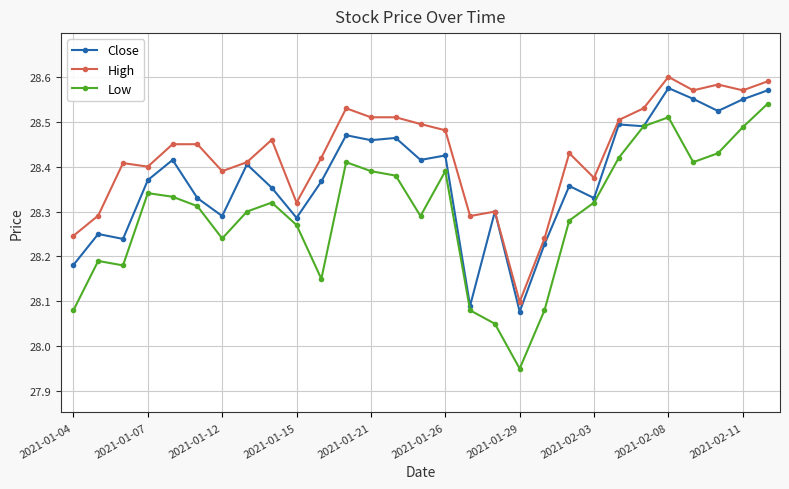

At how many categories does at least one series exceed 28?

29